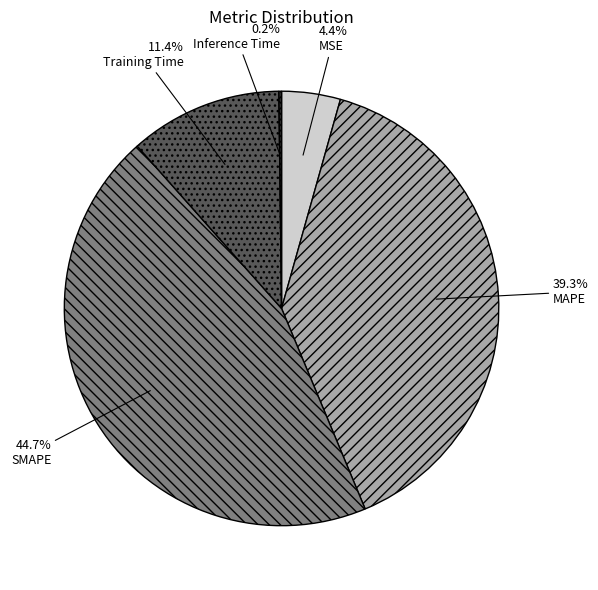

The SMAPE slice represents 45% of the pie. True or false?

True